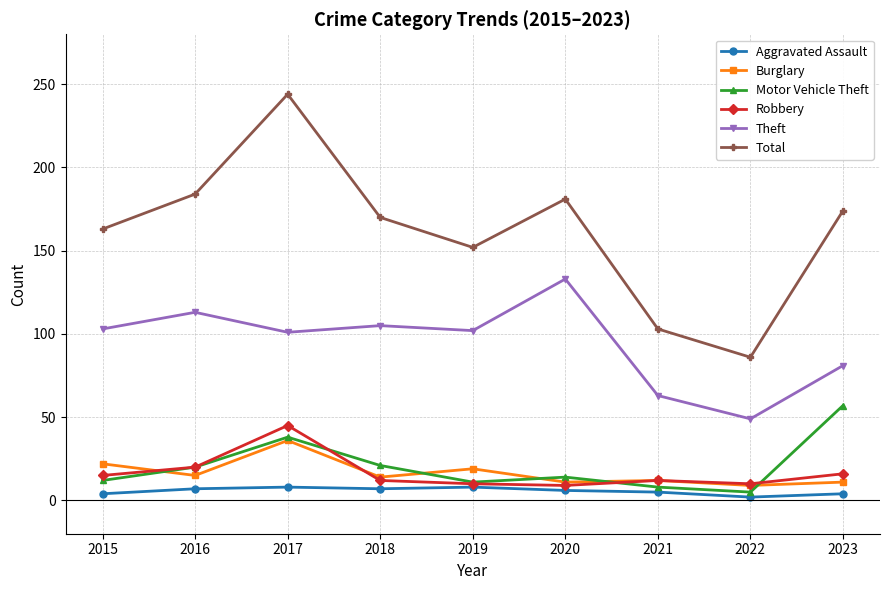

Where is the first local minimum for Burglary?

2016